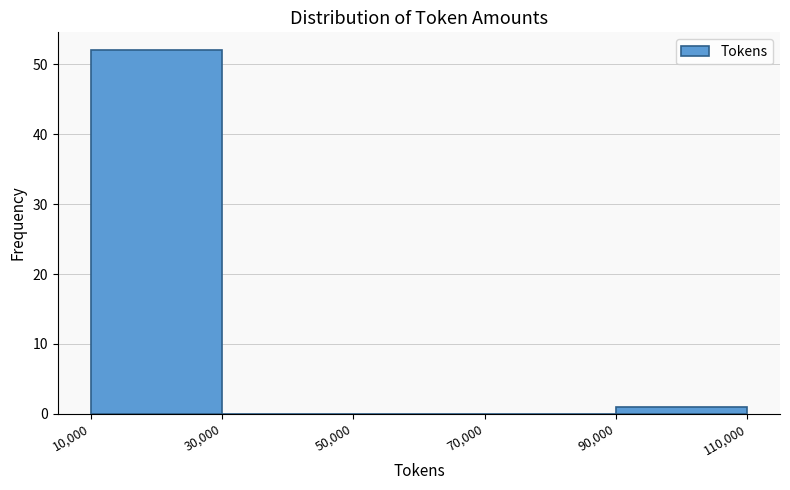

How tall is the bar that spans 10,000 to 30,000 on the x-axis? The values are not printed on the chart, so give them approximately, as read against the axis.

52